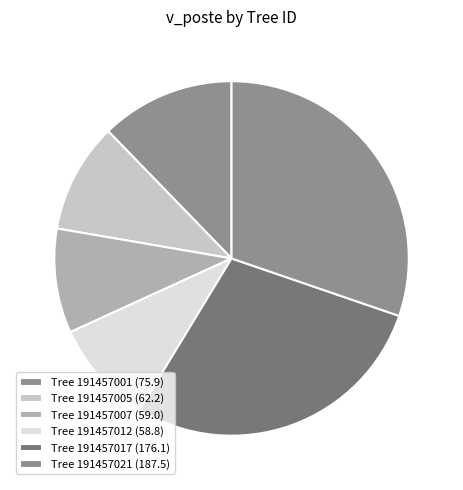

How many segments does this pie chart have?

6